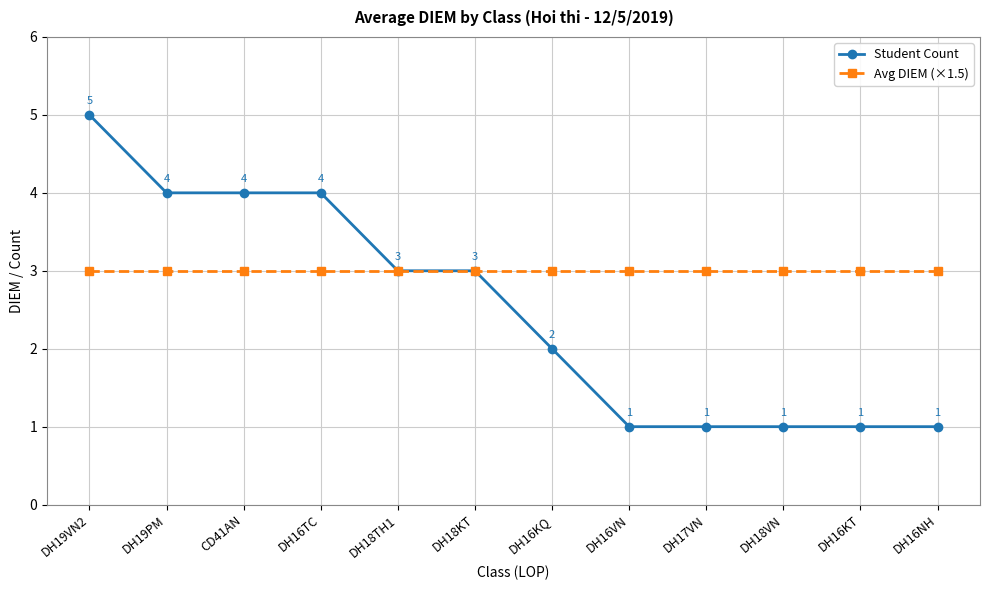

How many lines are shown in the chart?

2